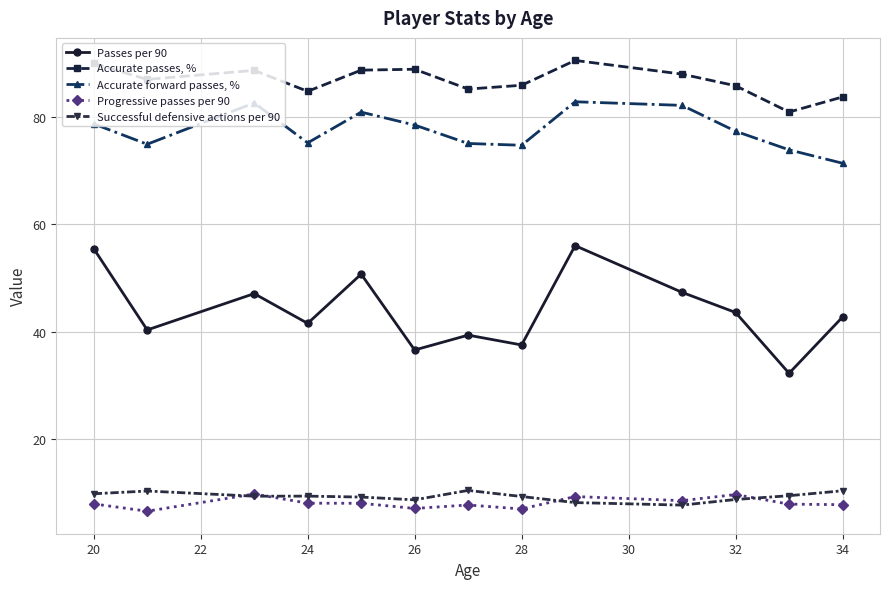

What is the smallest value displayed?

6.6